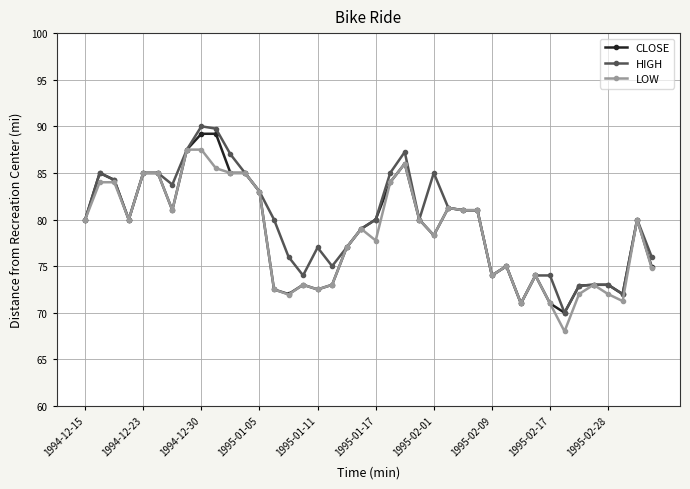

True or false: LOW has more than 2 interior local peaks.

True